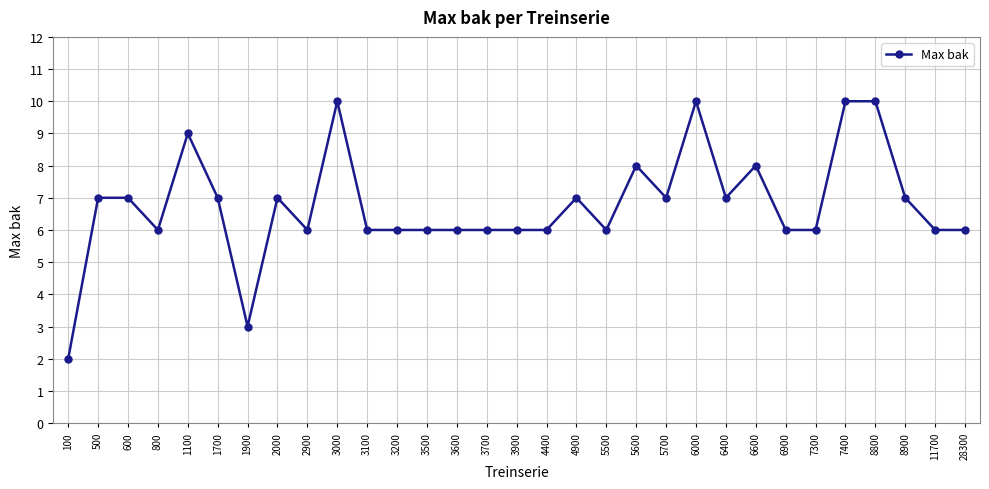

True or false: the data shows 6 at 7400.

False